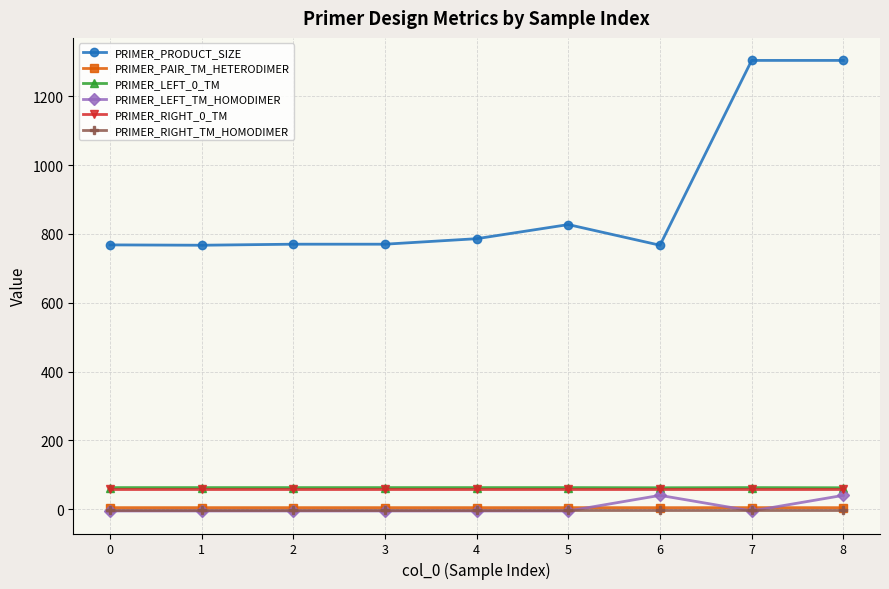

Does the chart have visible grid lines?

Yes